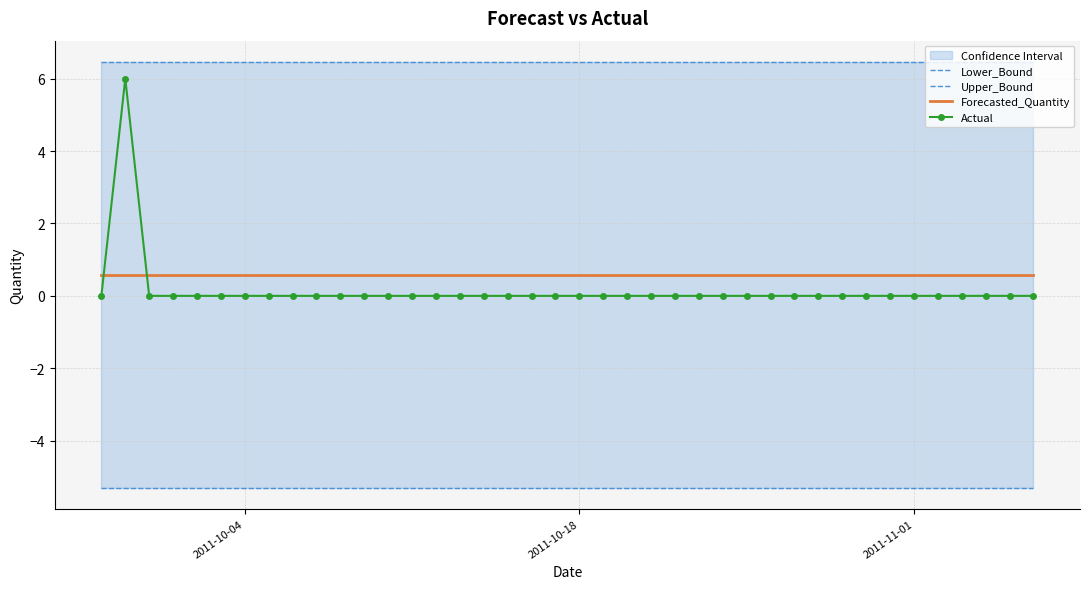

How many lines are shown in the chart?

4